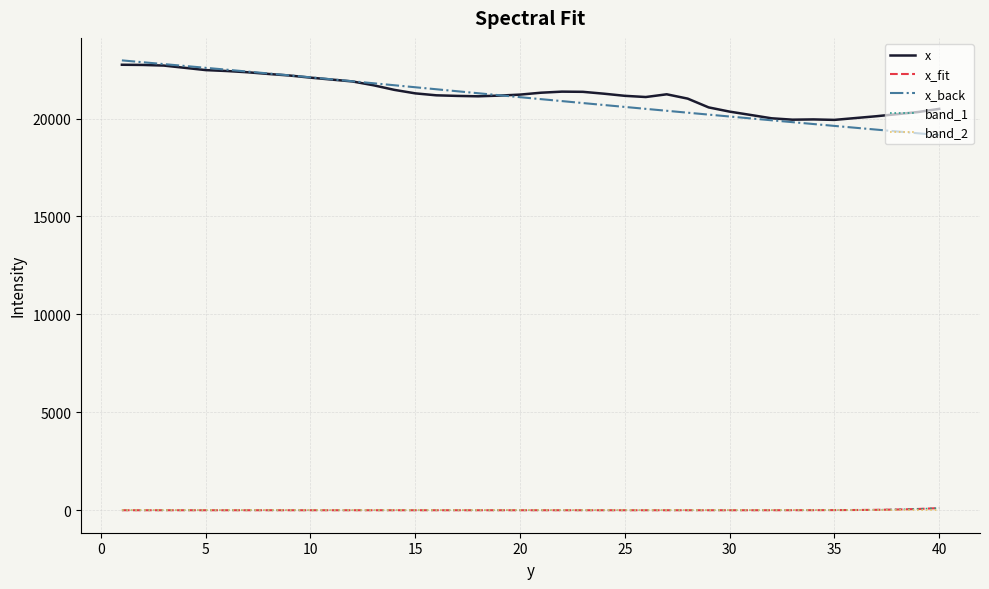

True or false: x and band_1 cross at least once.

False